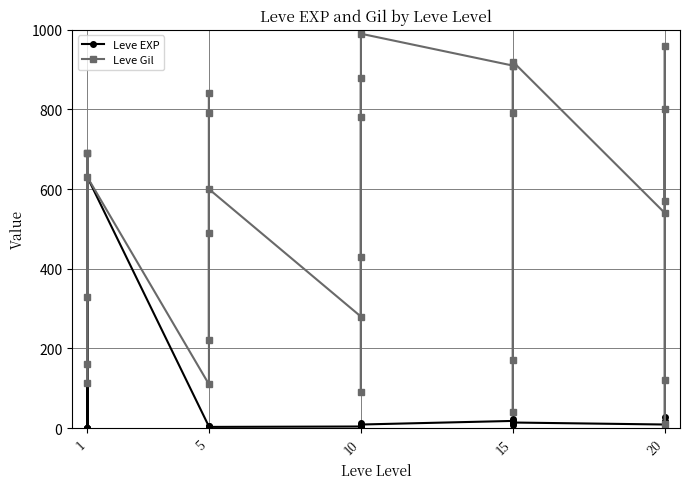

Which series ends up on top after the final intersection of Leve Gil and Leve EXP?

Leve Gil